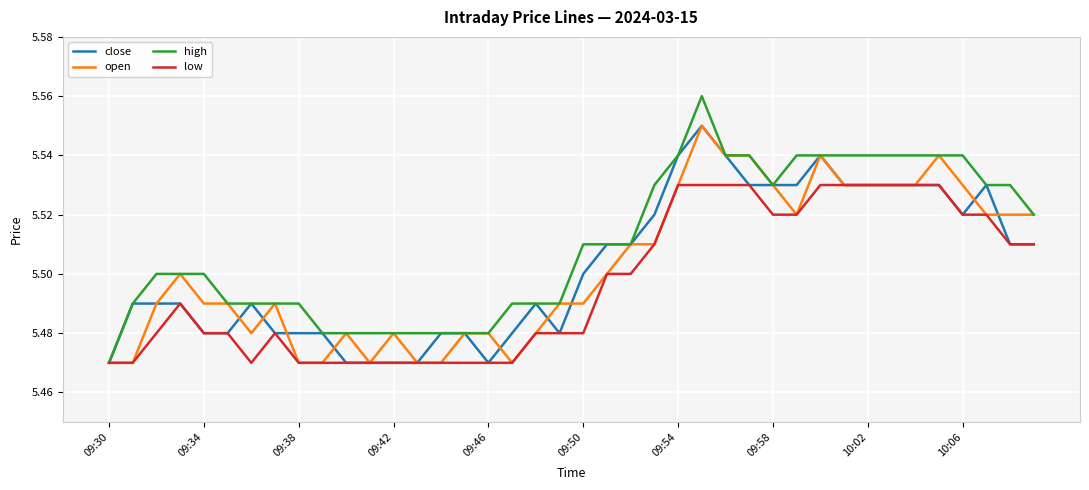

Which series has the largest range (max minus min)?

high